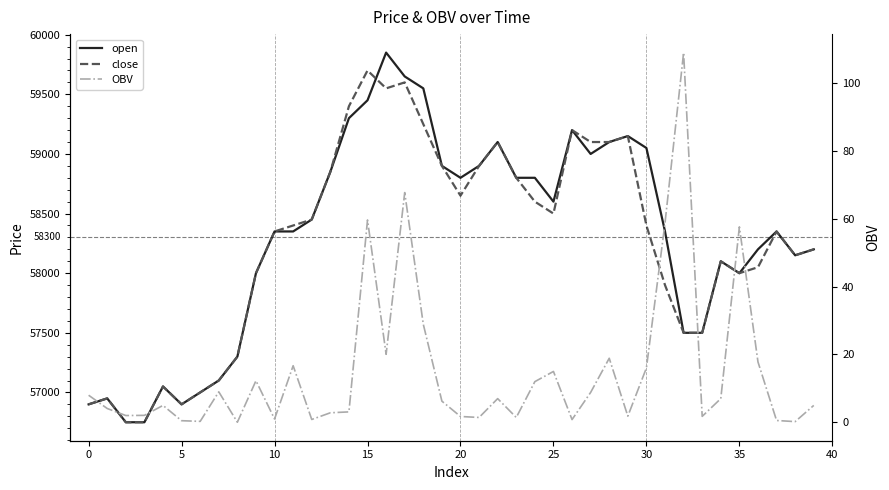

The close series shows 58150.0 at 38. True or false?

True